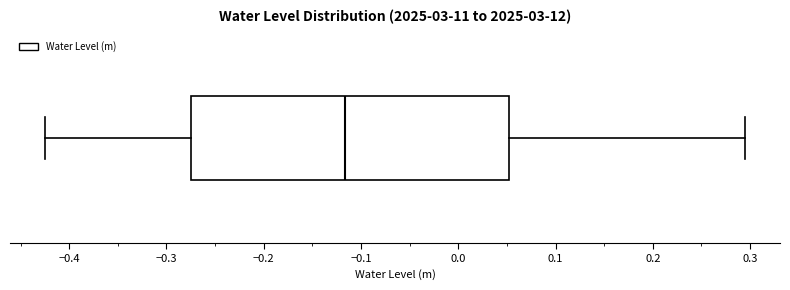

Read this box plot against the x-axis: the position of the median line, the range covered by the box, and the ends of both whiskers. The values are not printed on the chart, so give them approximately, as read against the axis.

median -0.12, box -0.28 to 0.05, whiskers -0.42 to 0.29